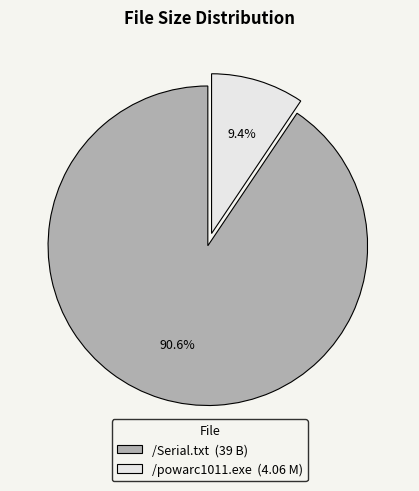

Approximately how many times larger is the value at /Serial.txt (39 B) compared to /powarc1011.exe (4.06 M)?

9.6